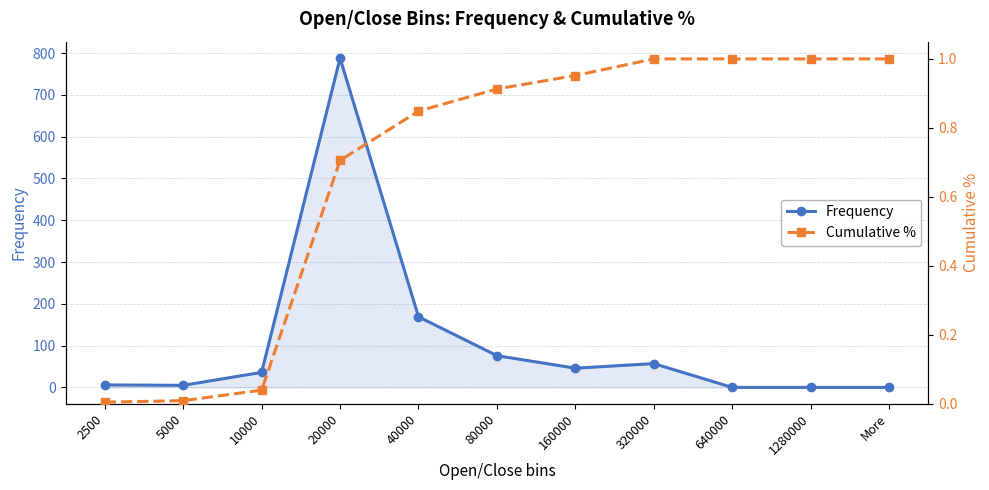

Does the chart display data point markers on the line(s)?

Yes